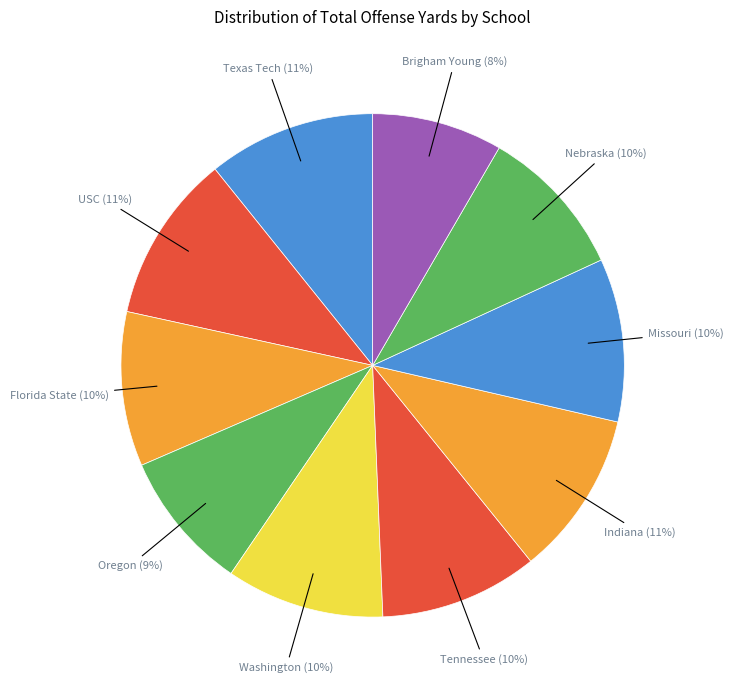

How many slices are in this pie chart?

10